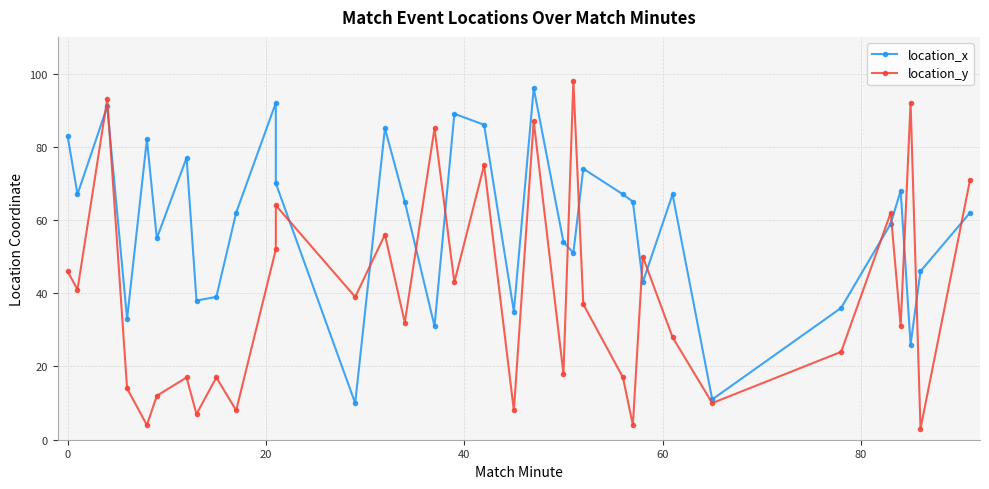

Reading left to right, list all the values displayed in this chart.

location_x: 83	67	91	33	82	55	77	38	39	62	92	70	10	85	65	31	89	86	35	96	54	51	74	67	65	43	67	11	36	59	68	26	46	62
location_y: 46	41	93	14	4	12	17	7	17	8	52	64	39	56	32	85	43	75	8	87	18	98	37	17	4	50	28	10	24	62	31	92	3	71